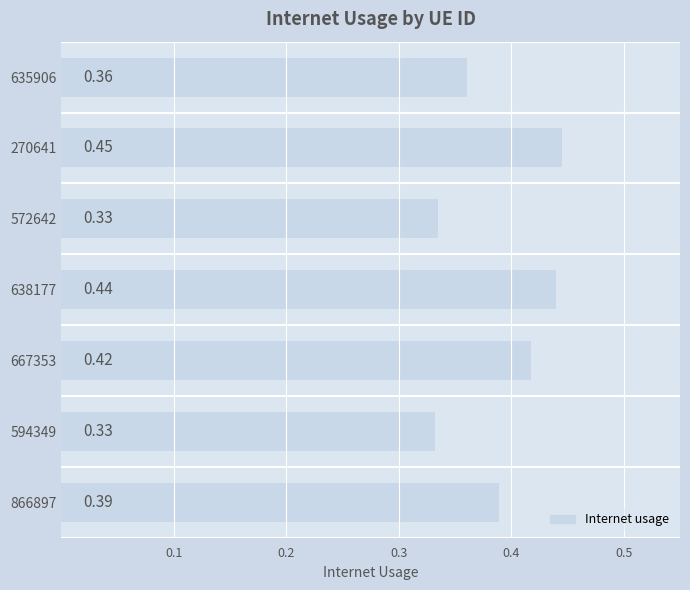

What is the sum of all values?

2.7